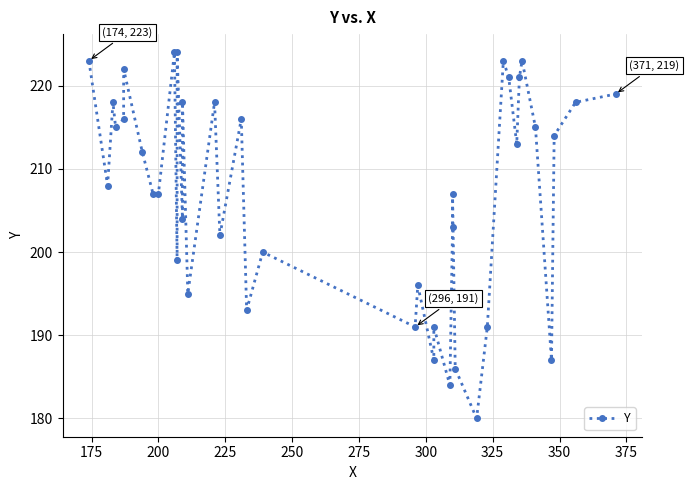

What is the average value?

207